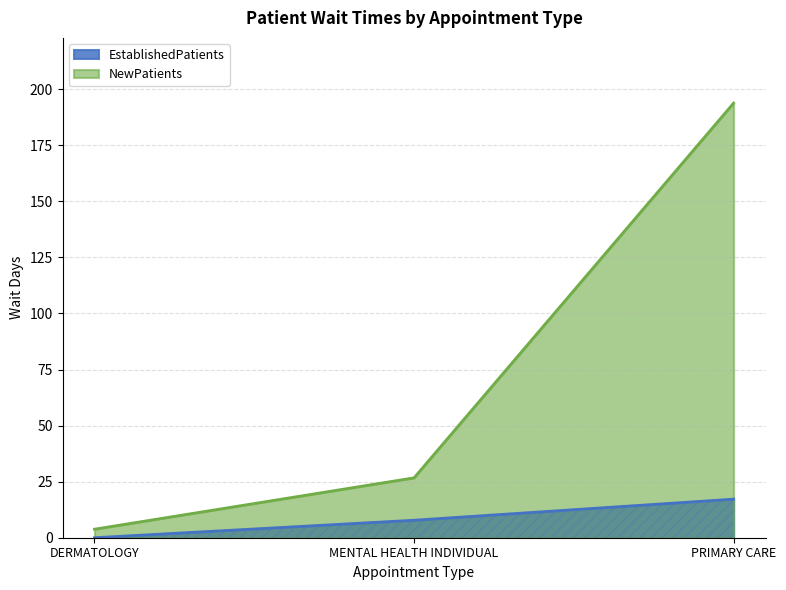

The value of EstablishedPatients at DERMATOLOGY is 10.5. True or false?

False